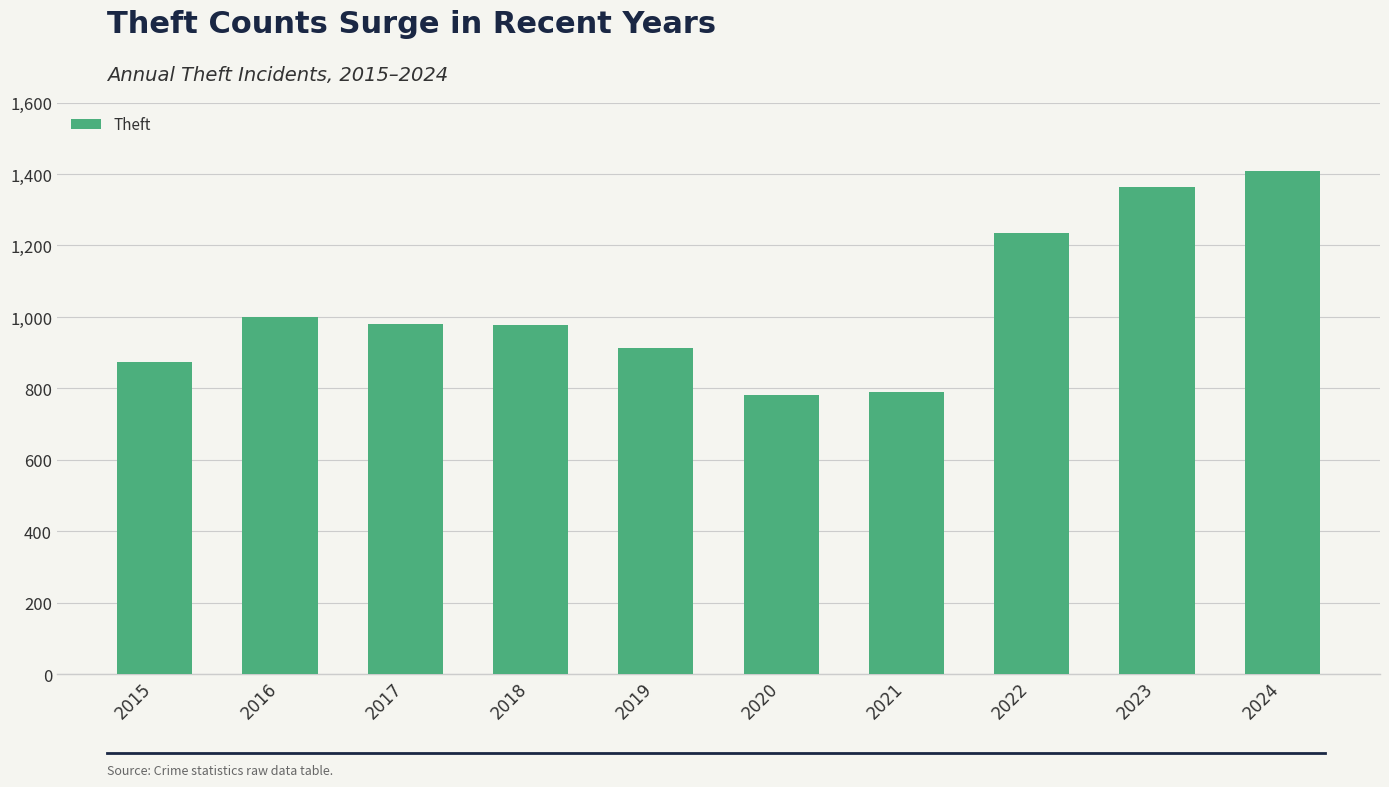

The chart shows a value of 730 at 2023. True or false?

False